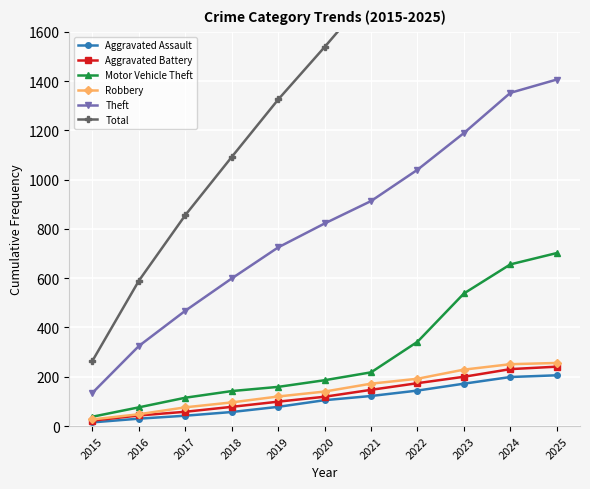

Rank the series at 2017 from highest to lowest value.

Total, Theft, Motor Vehicle Theft, Robbery, Aggravated Battery, Aggravated Assault